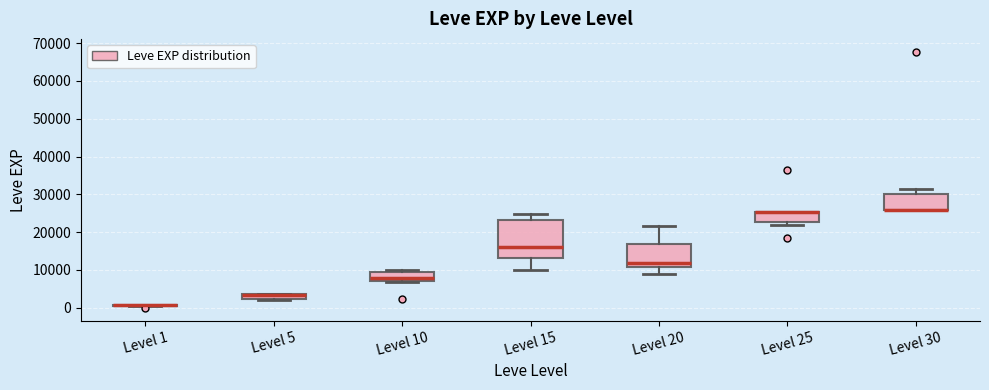

Where is the upper edge of the box for Level 5 on the y-axis? The values are not printed on the chart, so give them approximately, as read against the axis.

4000